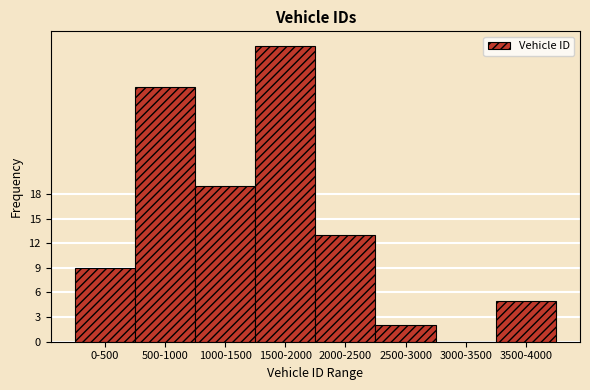

Reading left to right, list all the values displayed in this chart.

0-500=9	500-1000=31	1000-1500=19	1500-2000=36	2000-2500=13	2500-3000=2	3000-3500=0	3500-4000=5